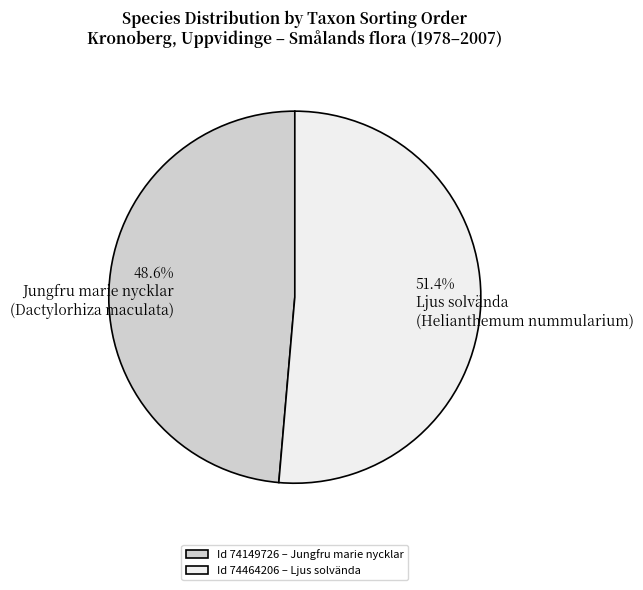

What is the smallest slice in the pie chart?

Id 74149726 – Jungfru marie nycklar